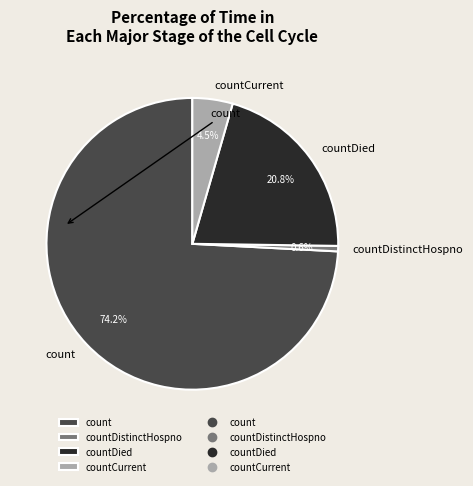

To the nearest percent, what is the difference between the count and countCurrent slice percentages?

70%